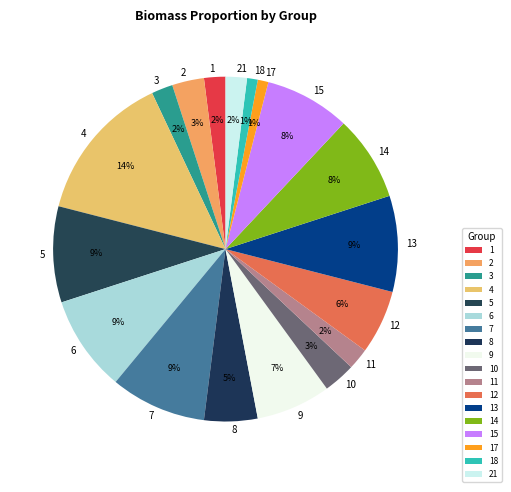

To the nearest percent, what is the average slice percentage?

6%